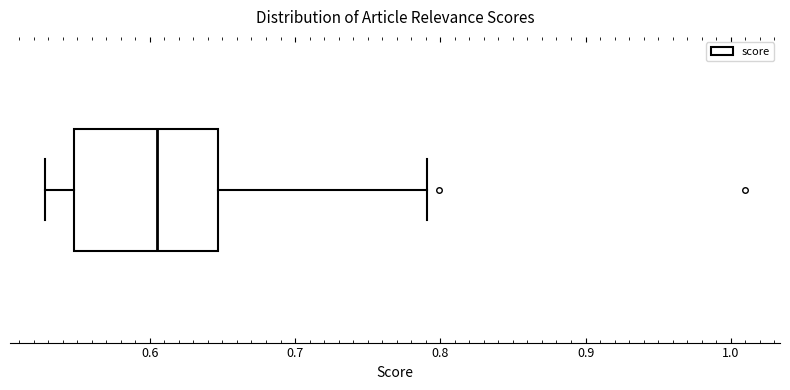

Read this box plot against the x-axis: the position of the median line, the range covered by the box, and the ends of both whiskers. The values are not printed on the chart, so give them approximately, as read against the axis.

median 0.60, box 0.55 to 0.65, whiskers 0.53 to 0.79